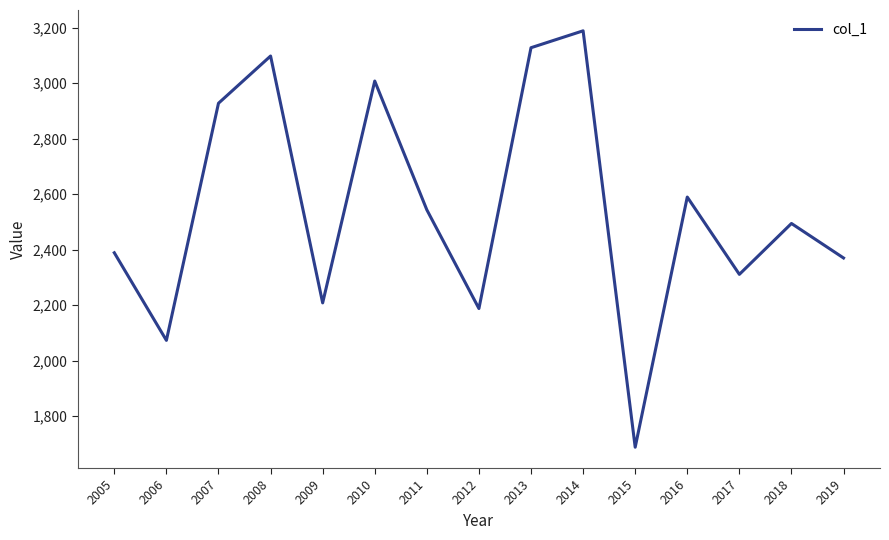

What is the change in value from 2014 to 2018?

-694.4